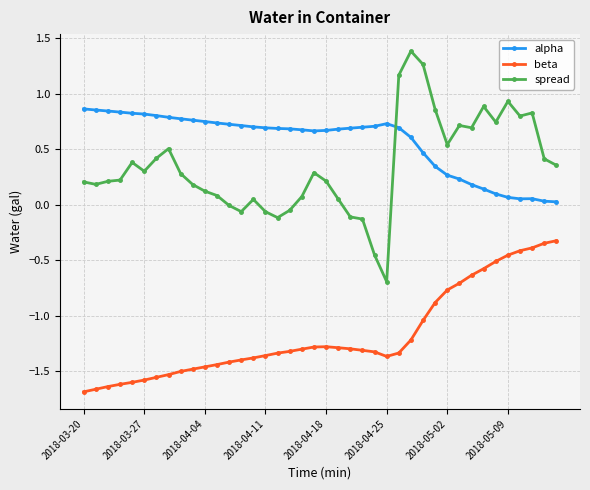

Does the chart display data point markers on the line(s)?

Yes